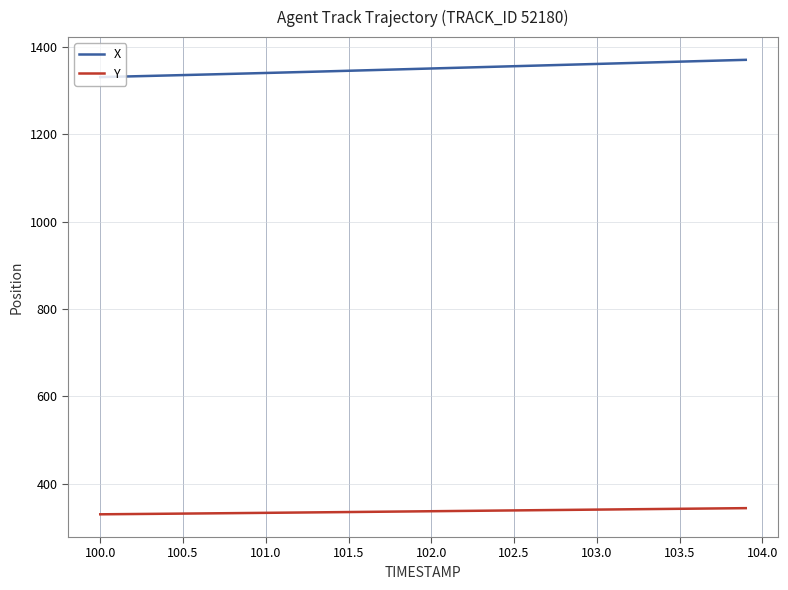

What is the difference between the maximum and minimum values in the X series?

39.5